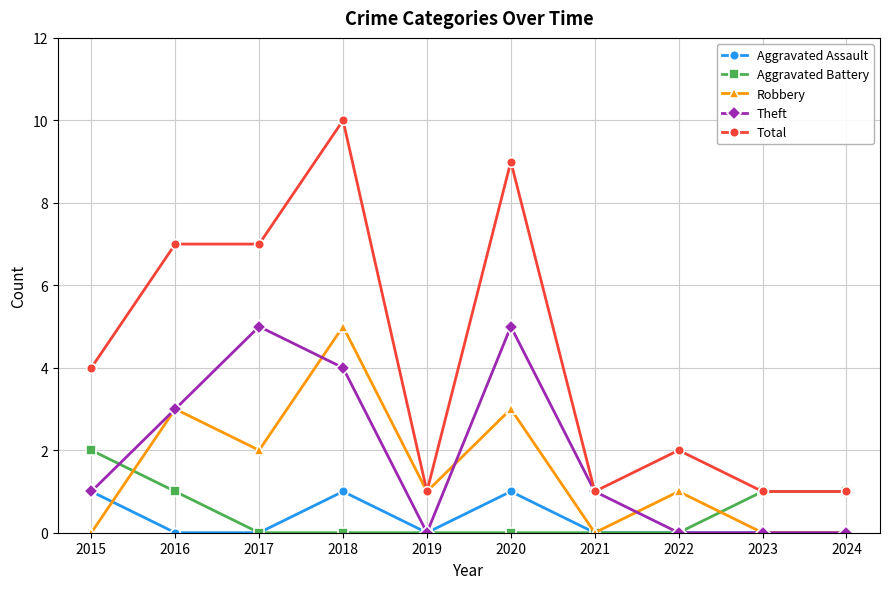

How many data points does each series have?

10